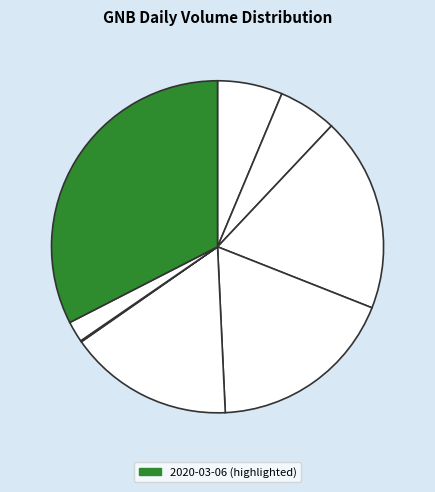

Which slice is the smallest?

2020-03-04